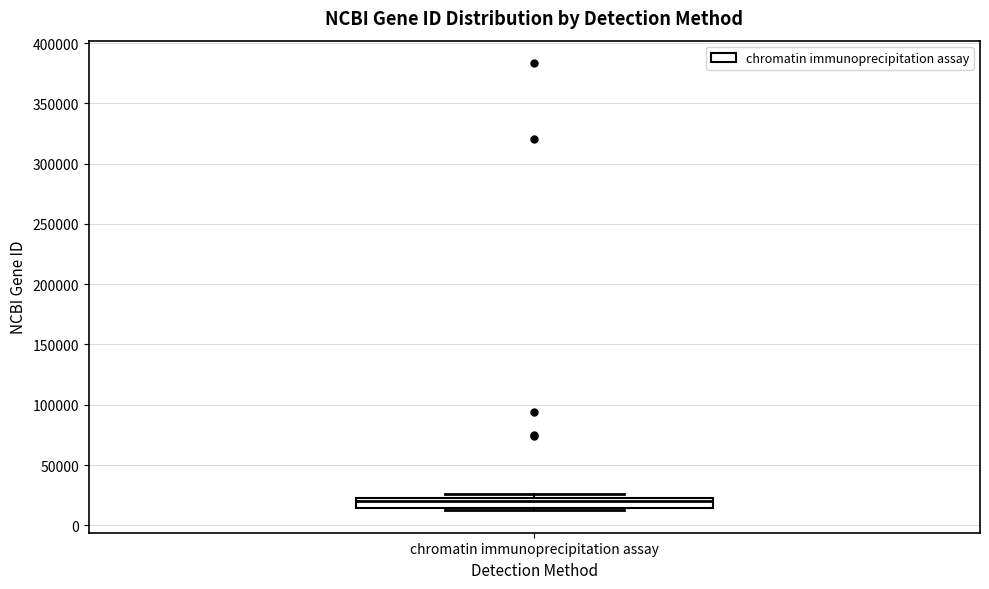

Where is the lower edge of the box for chromatin immunoprecipitation assay on the y-axis? The values are not printed on the chart, so give them approximately, as read against the axis.

15000